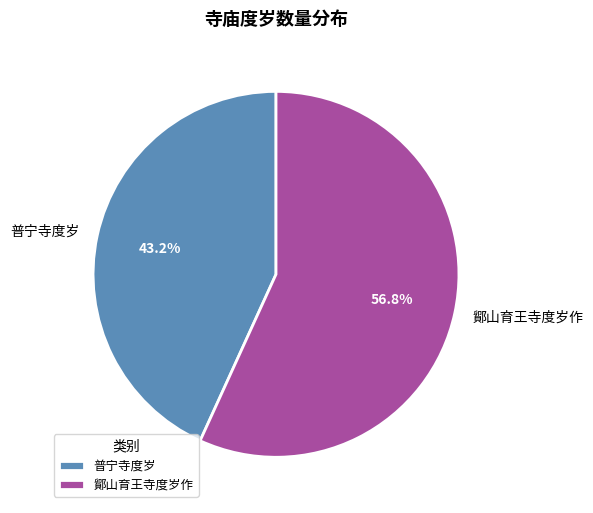

Between 鄮山育王寺度岁作 and 普宁寺度岁, which is larger?

鄮山育王寺度岁作